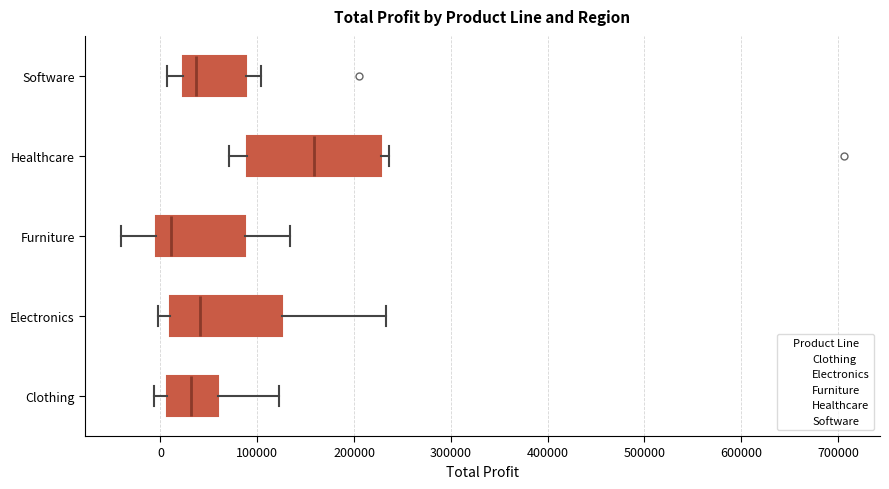

Where does the left whisker of the box for Furniture end on the x-axis? The values are not printed on the chart, so give them approximately, as read against the axis.

-40000